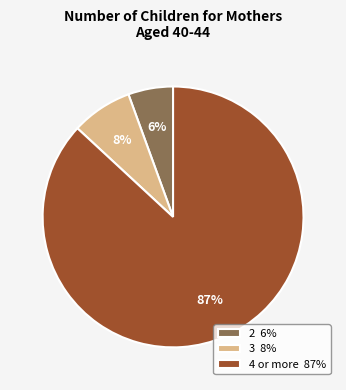

True or false: 2 6% accounts for 15% of the total.

False